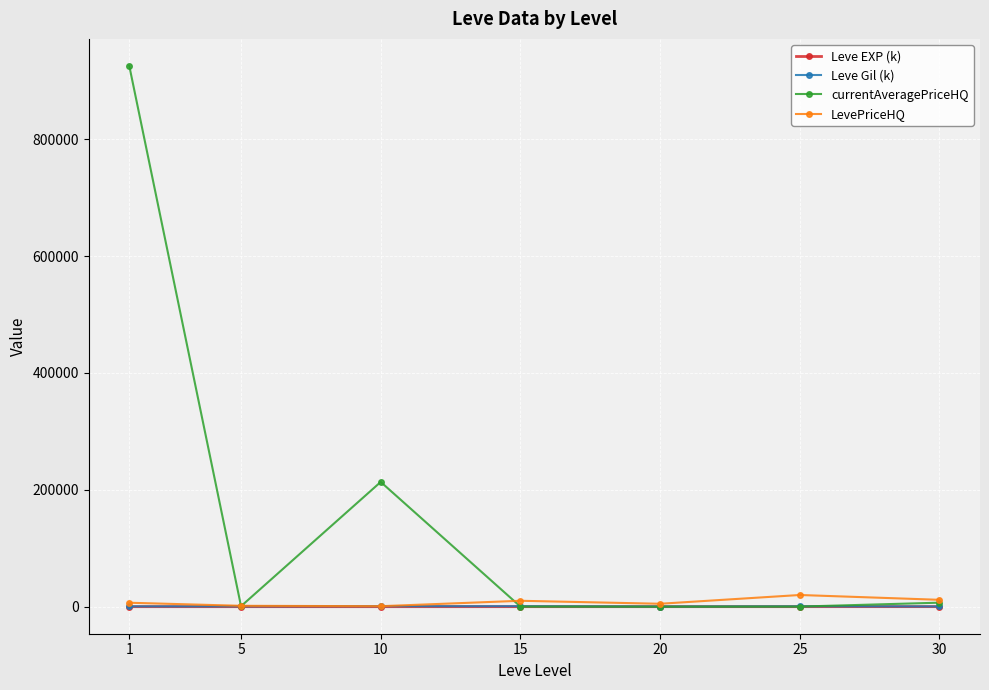

Between 10 and 20, which series saw the biggest shift?

currentAveragePriceHQ